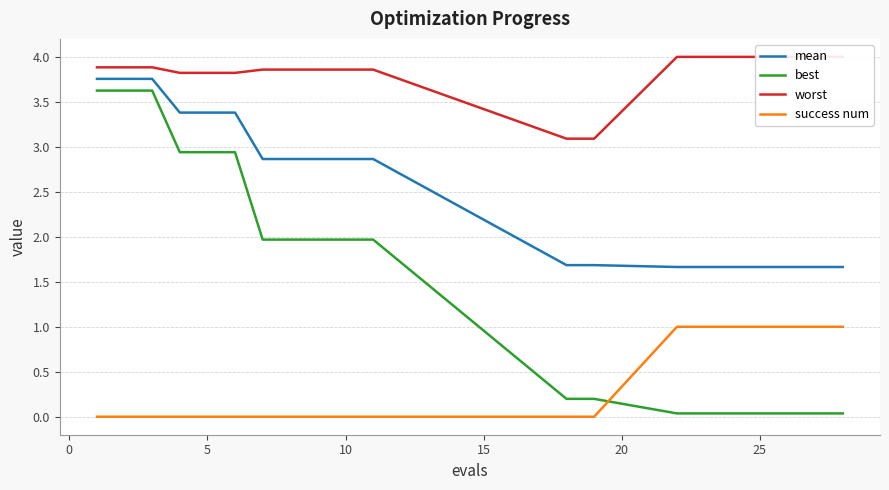

Rank the series by their maximum value, from highest to lowest.

worst, mean, best, success num